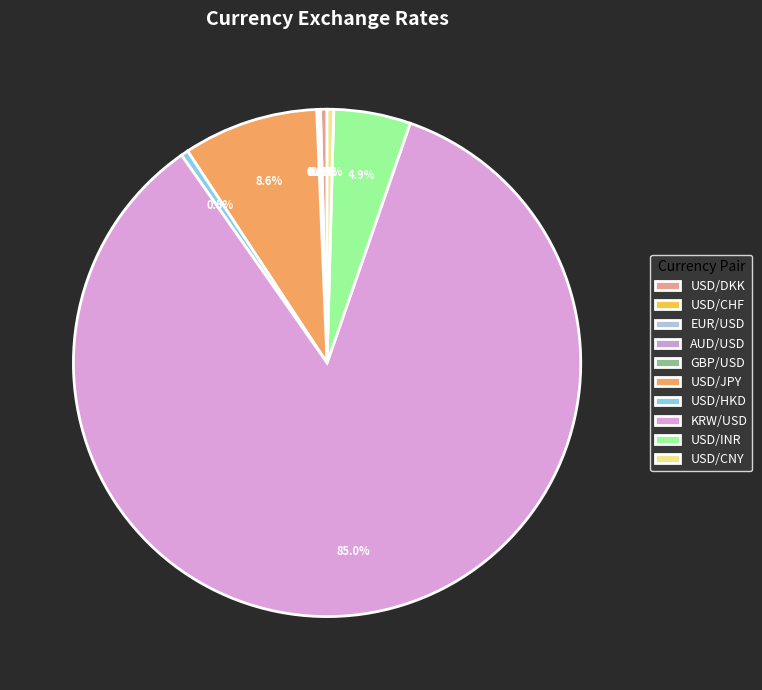

Does KRW/USD represent more than half of the total?

Yes